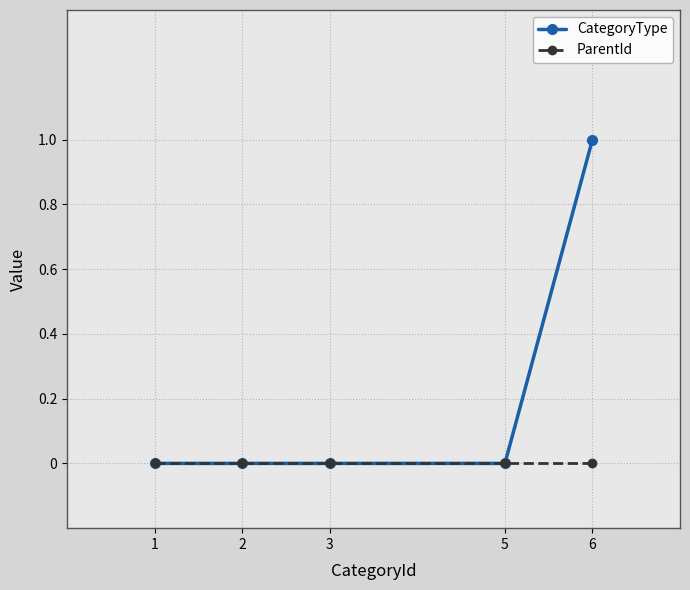

What are all the series names shown in the legend?

CategoryType, ParentId